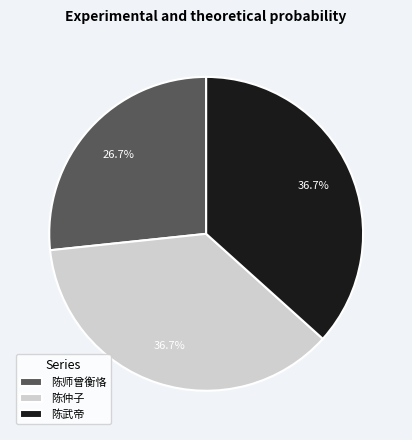

Count the number of slices in the pie.

3